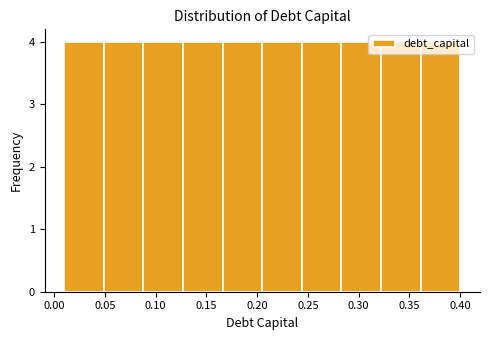

Reading left to right, list every bar in this chart as the range it spans on the x-axis followed by its height. Neither the bar edges nor the heights are printed on the chart, so give them approximately, as read against the axes.

0.010 to 0.049: 4
0.049 to 0.088: 4
0.088 to 0.127: 4
0.127 to 0.166: 4
0.166 to 0.205: 4
0.205 to 0.244: 4
0.244 to 0.283: 4
0.283 to 0.322: 4
0.322 to 0.361: 4
0.361 to 0.400: 4